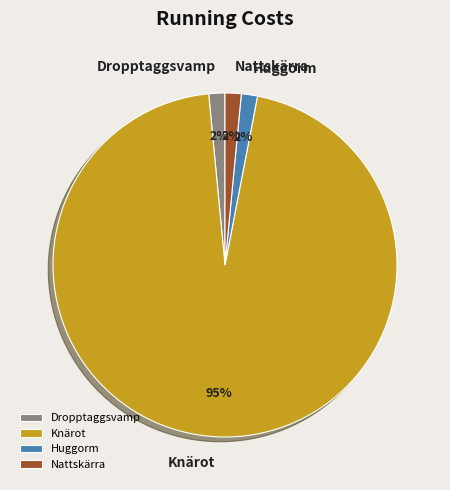

Is there a majority slice in this chart?

Yes